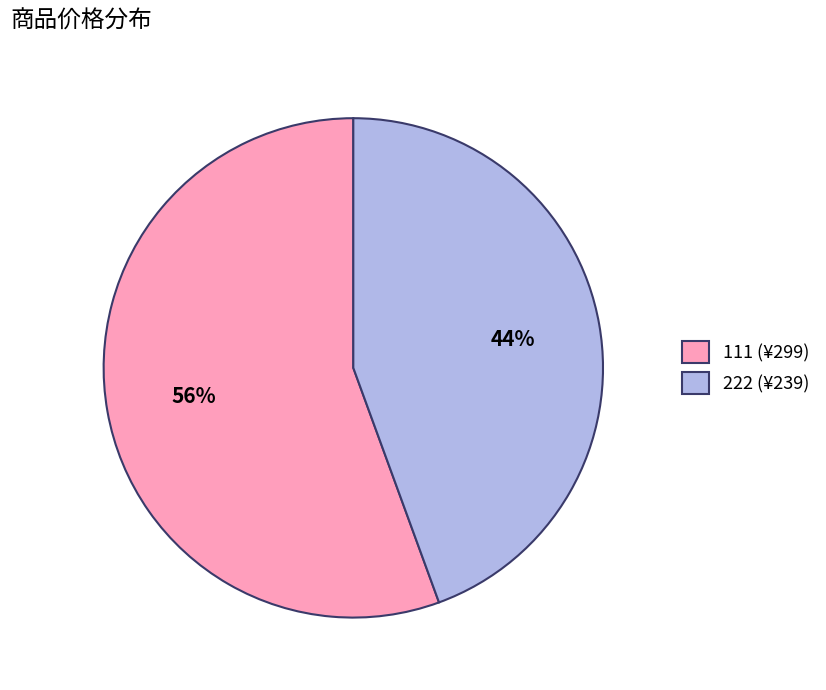

The 222 slice represents 31% of the pie. True or false?

False